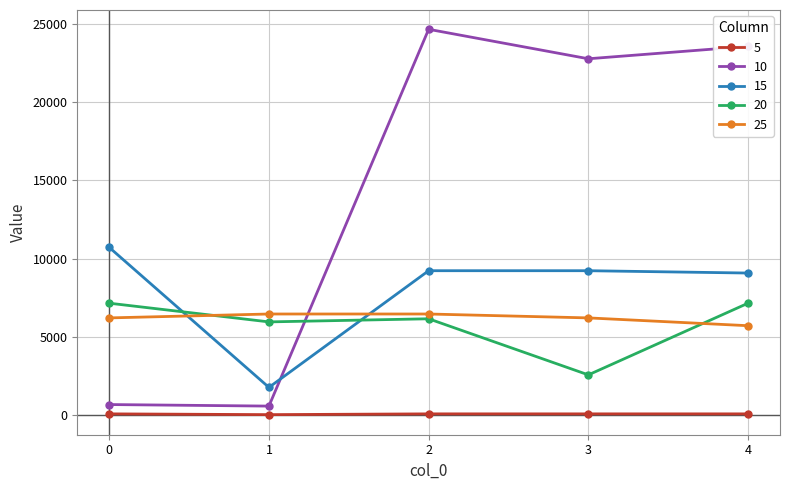

What is the greatest value displayed?

24652